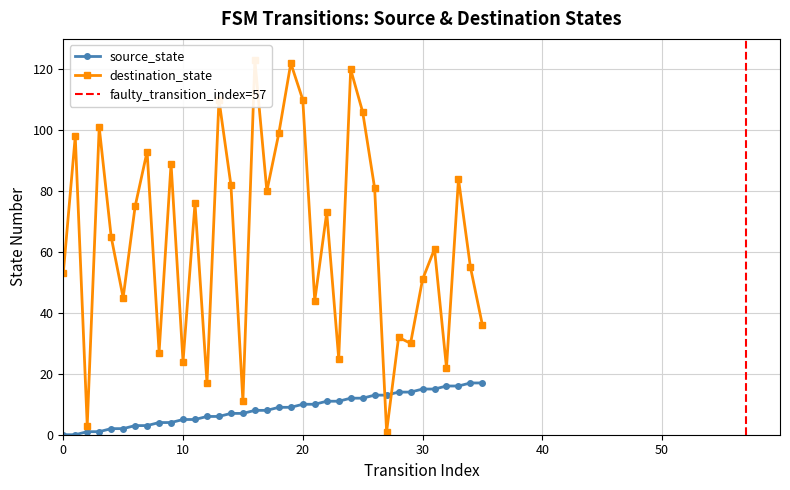

Rank the series by their average value, from highest to lowest.

destination_state, source_state